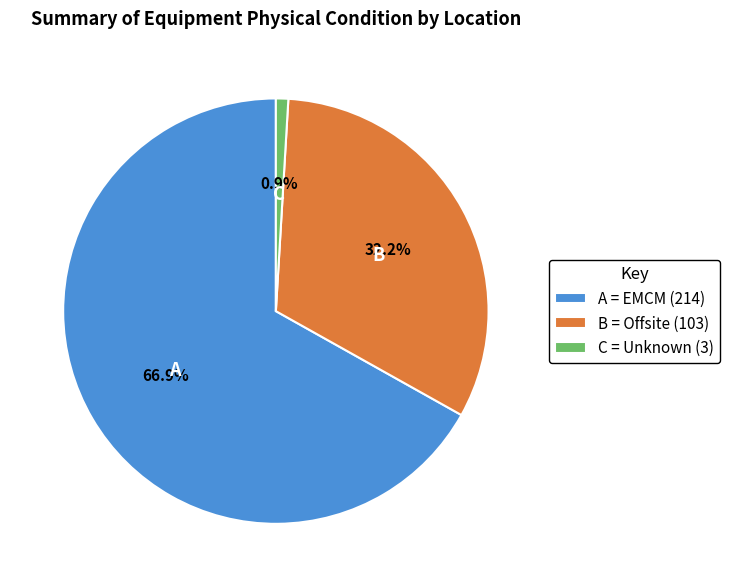

Is there a majority slice in this chart?

Yes